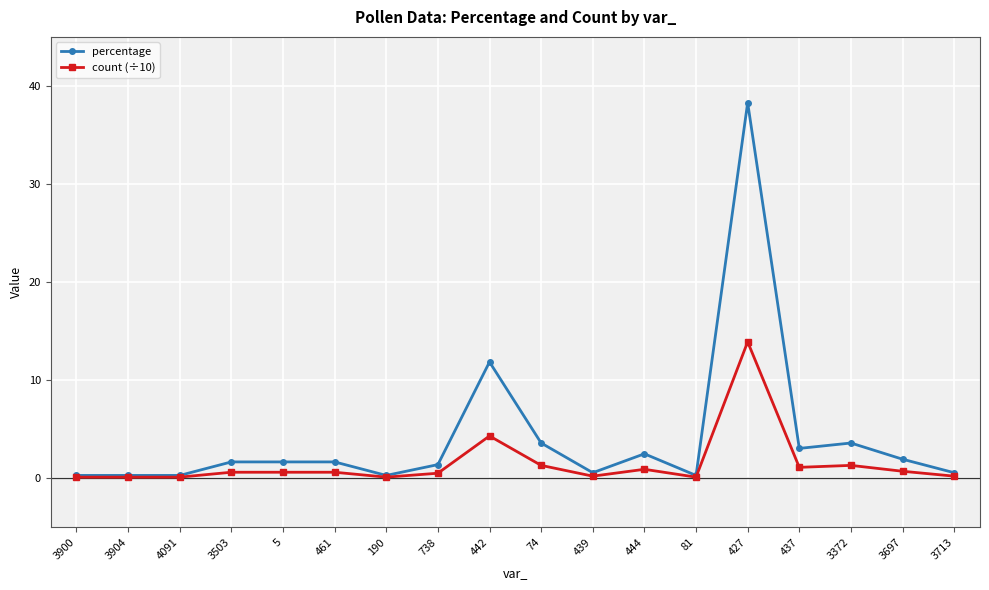

Is it true that percentage equals 0.3 at 3904?

True